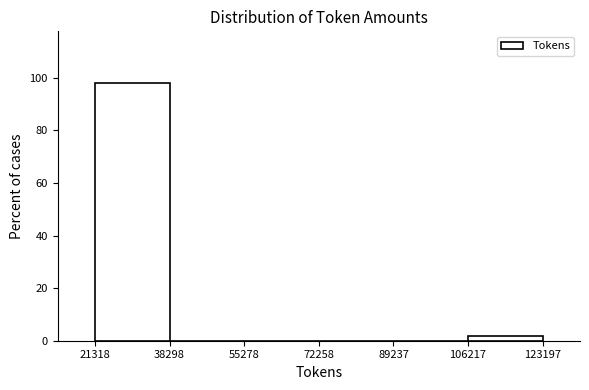

Reading left to right, transcribe this chart: for each bar, give the range it covers on the x-axis and its height. The values are not printed on the chart, so give them approximately, as read against the axis.

21318 to 38298: 98
38298 to 55278: 0
55278 to 72258: 0
72258 to 89237: 0
89237 to 106217: 0
106217 to 123197: under 2